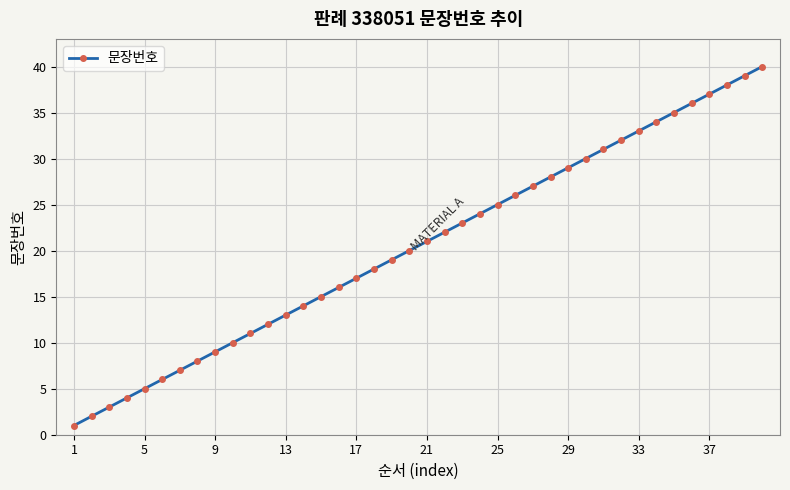

What is the difference between the maximum and second lowest values?

38